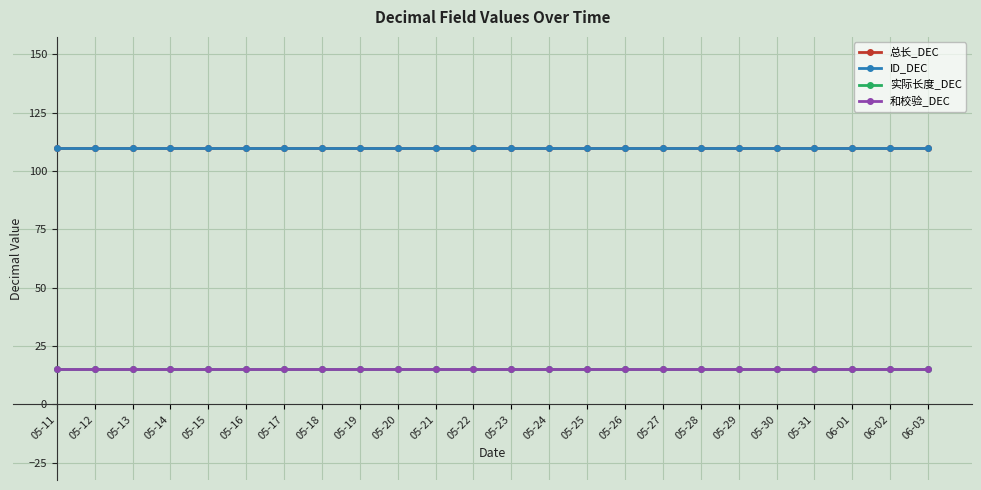

Between 05-21 and 05-31, which series saw the biggest shift?

总长_DEC